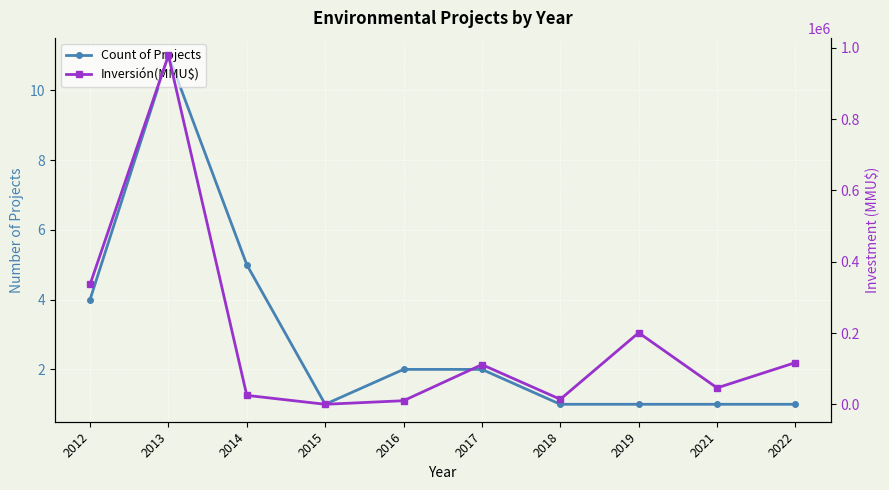

Rank the series at 2012 from lowest to highest value.

Count of Projects, Inversión(MMU$)